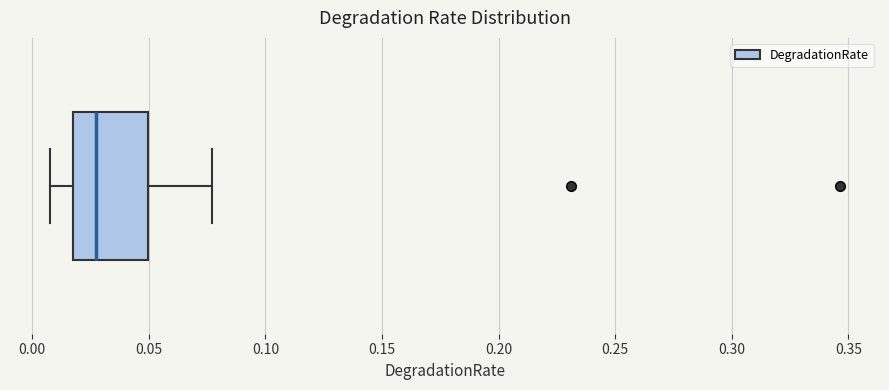

Where is the left edge of the box on the x-axis? The values are not printed on the chart, so give them approximately, as read against the axis.

0.015